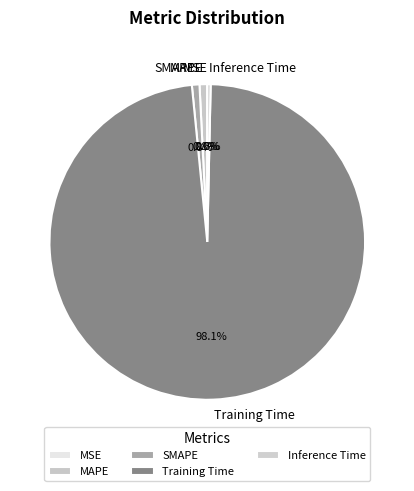

Is there any slice that represents more than half of the pie?

Yes